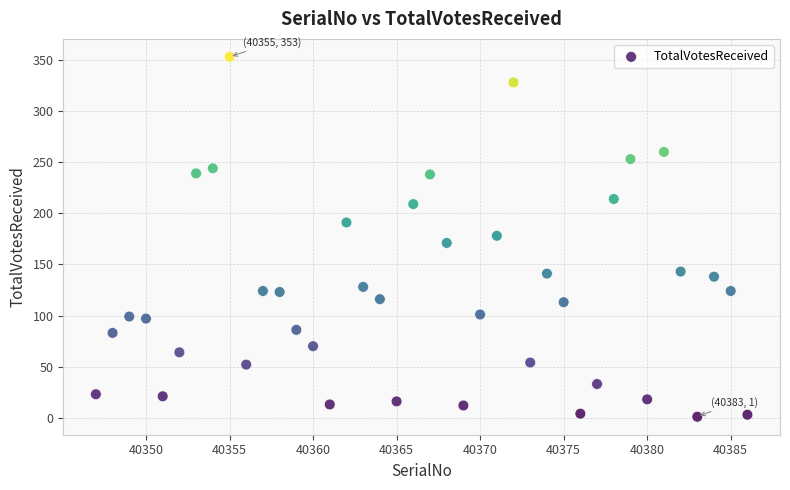

What is the range of Y values (max minus min)?

352